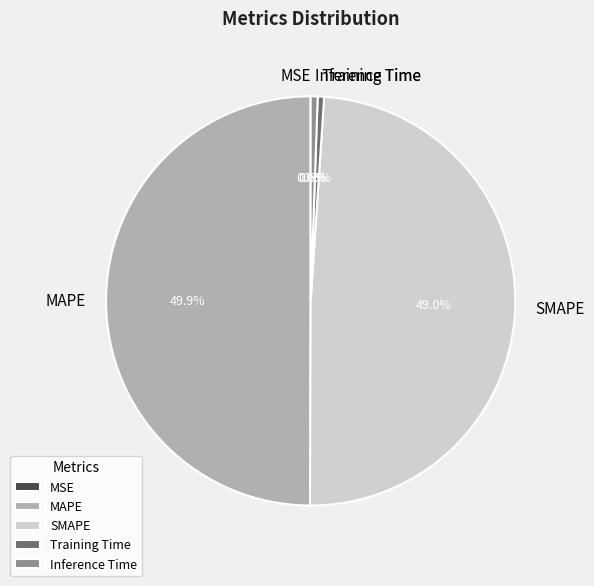

Combined, do Training Time and Inference Time account for over 50%?

No